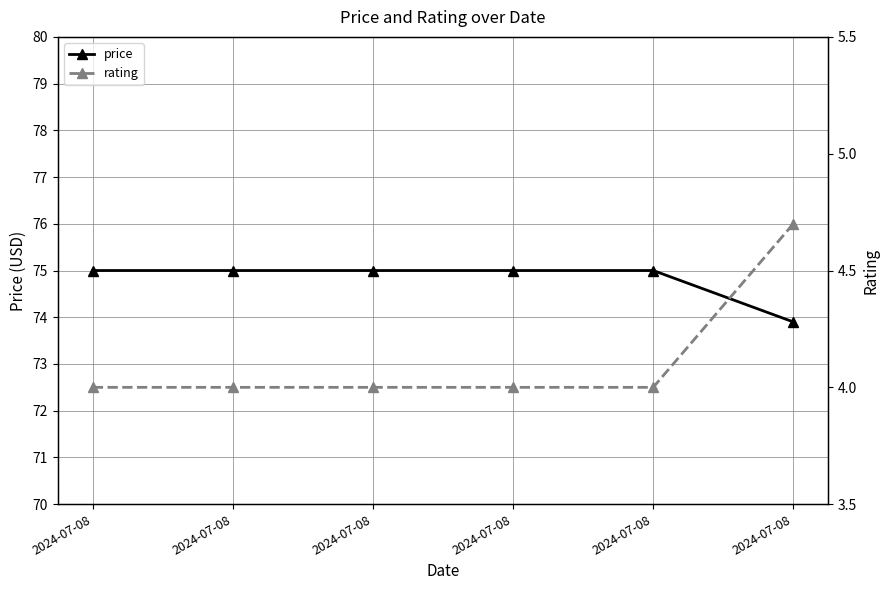

True or false: price has more than 1 points higher than both neighbors.

False